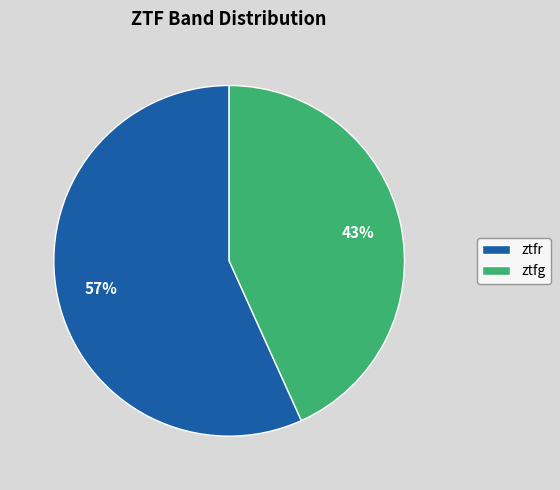

Which has a higher value, ztfr or ztfg?

ztfr